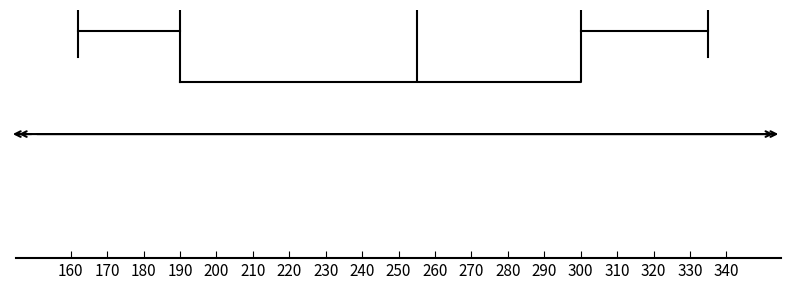

Read this box plot against the x-axis: the position of the median line, the range covered by the box, and the ends of both whiskers. The values are not printed on the chart, so give them approximately, as read against the axis.

median 255, box 190 to 300, whiskers 162 to 335